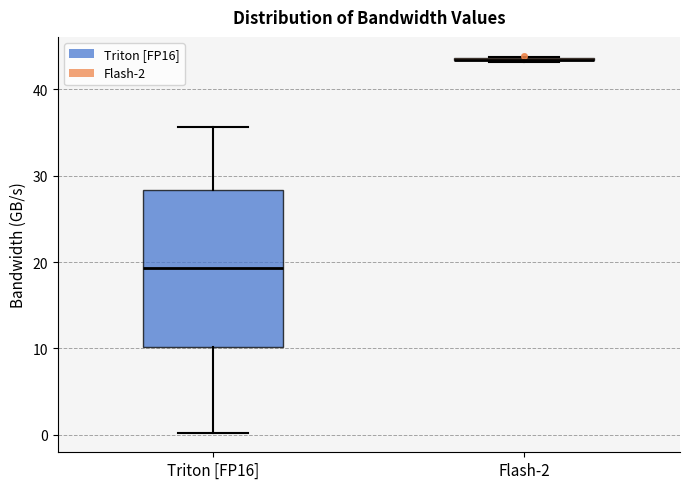

Reading left to right, transcribe this box plot: for each box, give where its median line is, the range the box spans, and where its two whiskers end, as read against the y-axis. The values are not printed on the chart, so give them approximately, as read against the axis.

Triton [FP16]: median 19, box 10 to 28, whiskers 0 to 36
Flash-2: box collapsed to a line at 43, whiskers 43 to 44